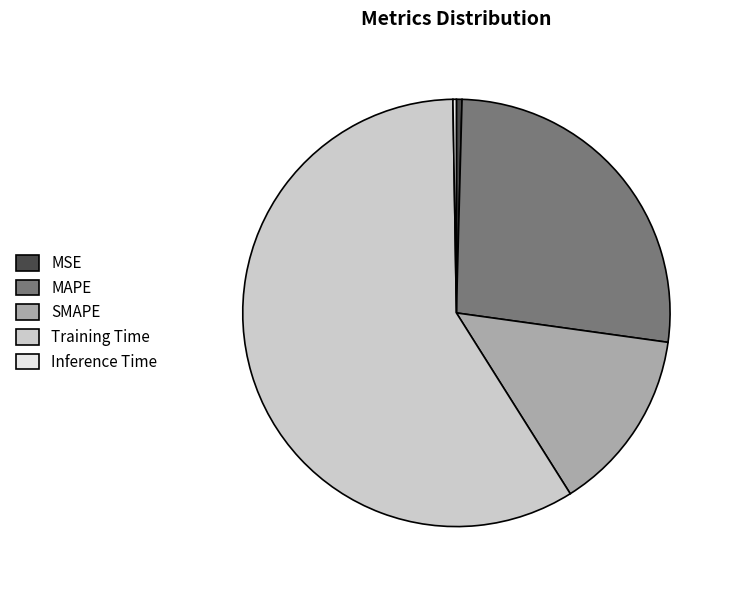

Is the sum of MSE and MAPE greater than half?

No